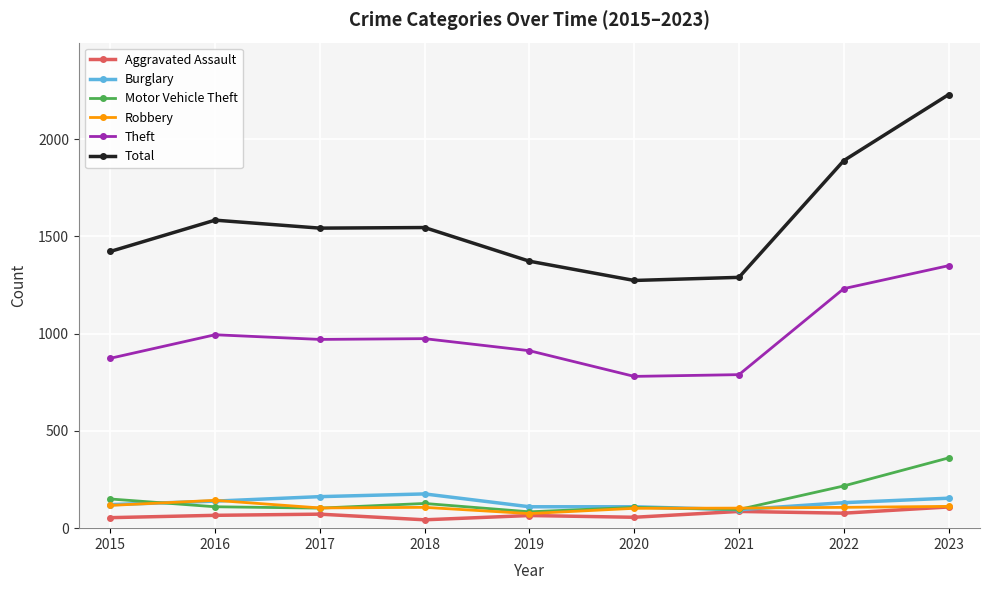

What is the maximum value shown in the chart?

2228